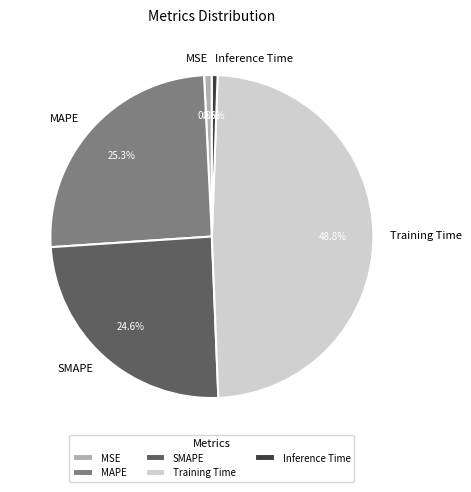

How many slices are in this pie chart?

5